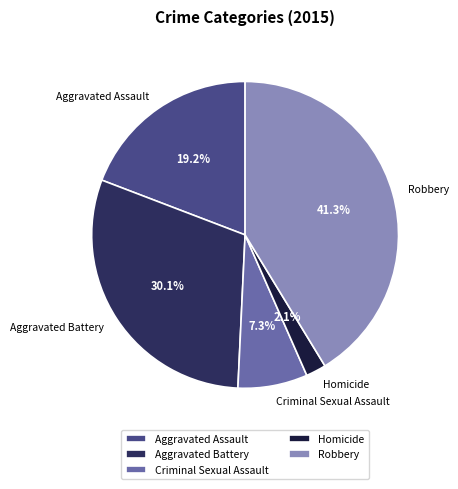

Count the number of slices in the pie.

5